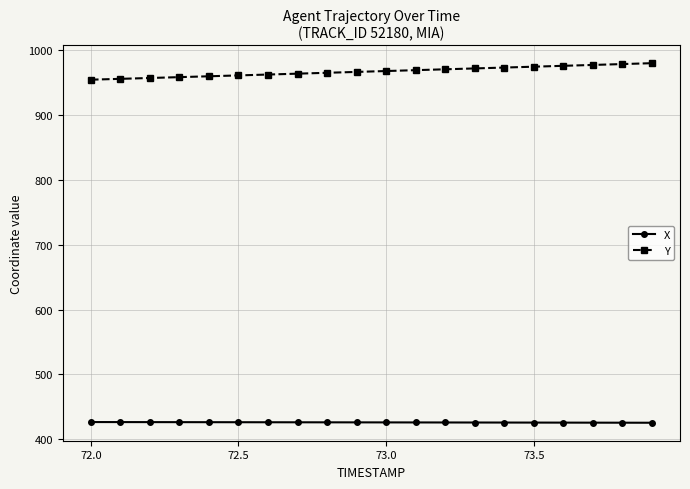

True or false: Y and X cross at least once.

False